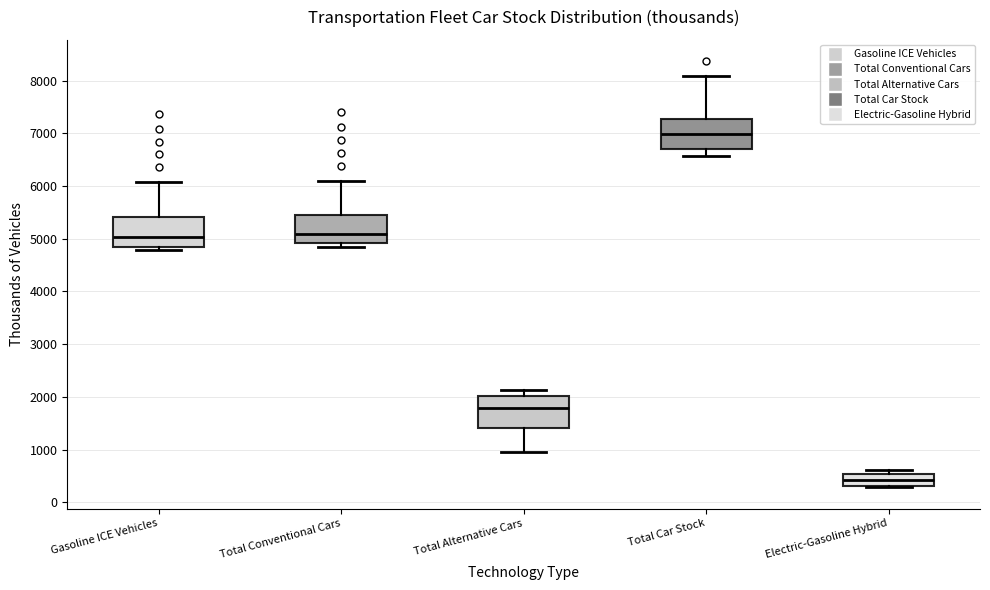

Reading left to right, transcribe this box plot: for each box, give where its median line is, the range the box spans, and where its two whiskers end, as read against the y-axis. The values are not printed on the chart, so give them approximately, as read against the axis.

Gasoline ICE Vehicles: median 5000, box 4800 to 5400, whiskers 4800 (just below the box's lower edge) to 6100
Total Conventional Cars: median 5100, box 4900 to 5400, whiskers 4800 to 6100
Total Alternative Cars: median 1800, box 1400 to 2000, whiskers 1000 to 2100
Total Car Stock: median 7000, box 6700 to 7300, whiskers 6600 to 8100
Electric-Gasoline Hybrid: median 400, box 300 to 500, whiskers 300 (just below the box's lower edge) to 600